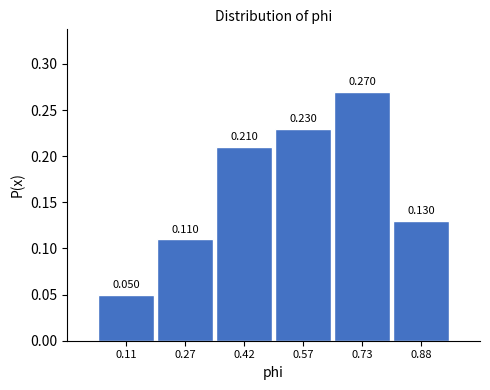

Reading left to right, transcribe this chart: for each bar, give the range it covers on the x-axis and its height. The bar edges are not printed on the chart, so give them approximately, as read against the axis.

0.04 to 0.18: 0.050
0.18 to 0.34: 0.110
0.34 to 0.50: 0.210
0.50 to 0.66: 0.230
0.66 to 0.80: 0.270
0.80 to 0.96: 0.130